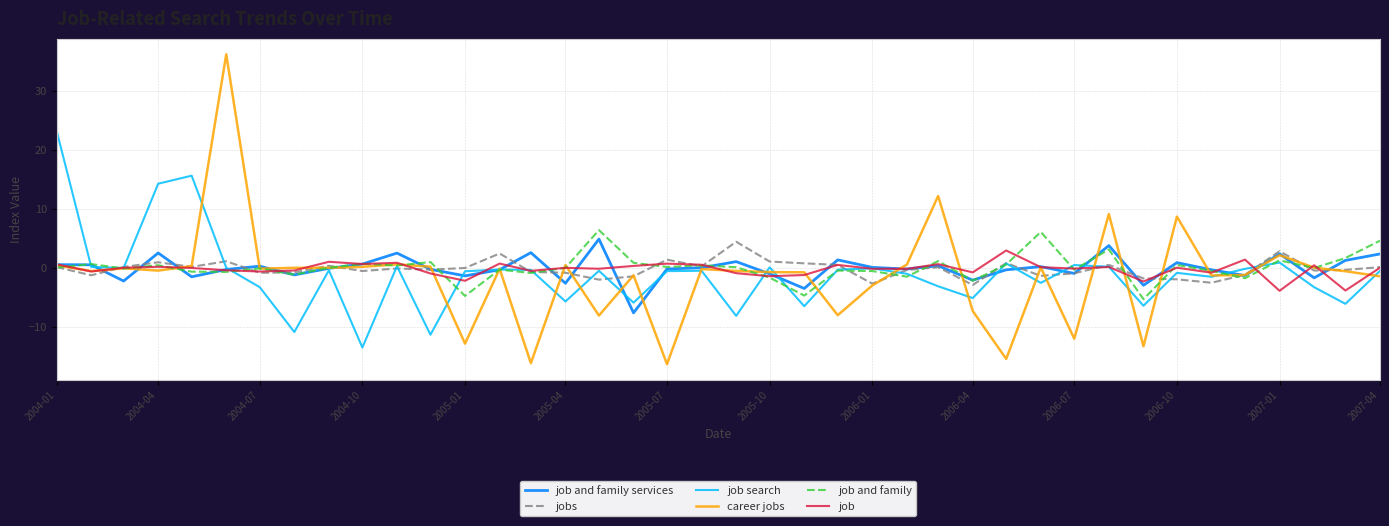

What is the maximum value shown in the chart?

36.1